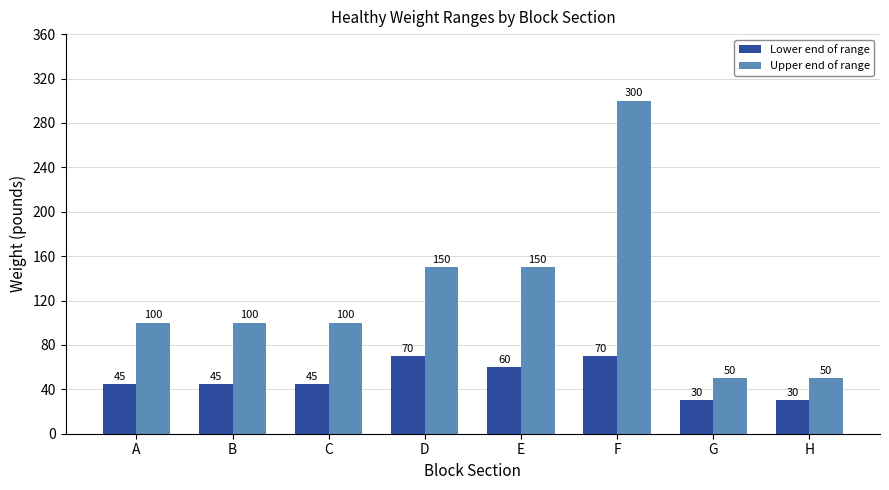

Count the number of data series in this chart.

2